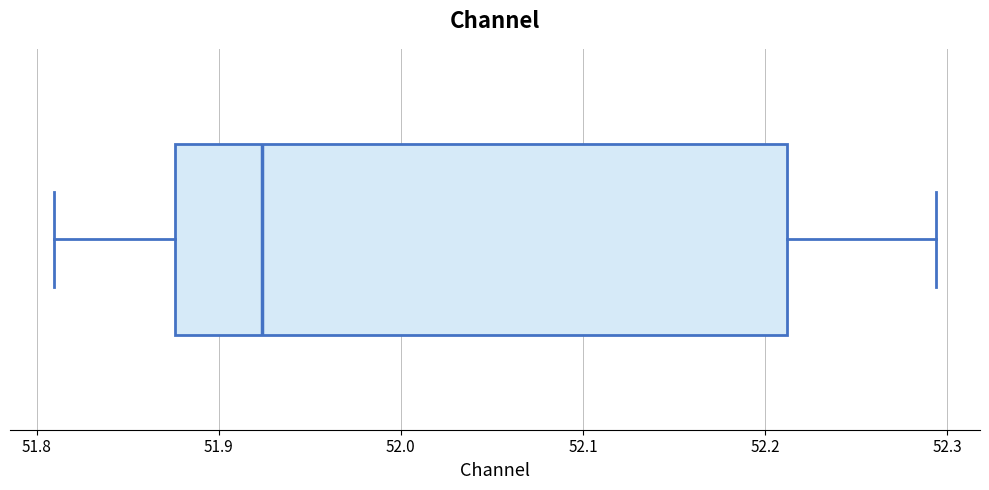

Where is the right edge of the box on the x-axis? The values are not printed on the chart, so give them approximately, as read against the axis.

52.21